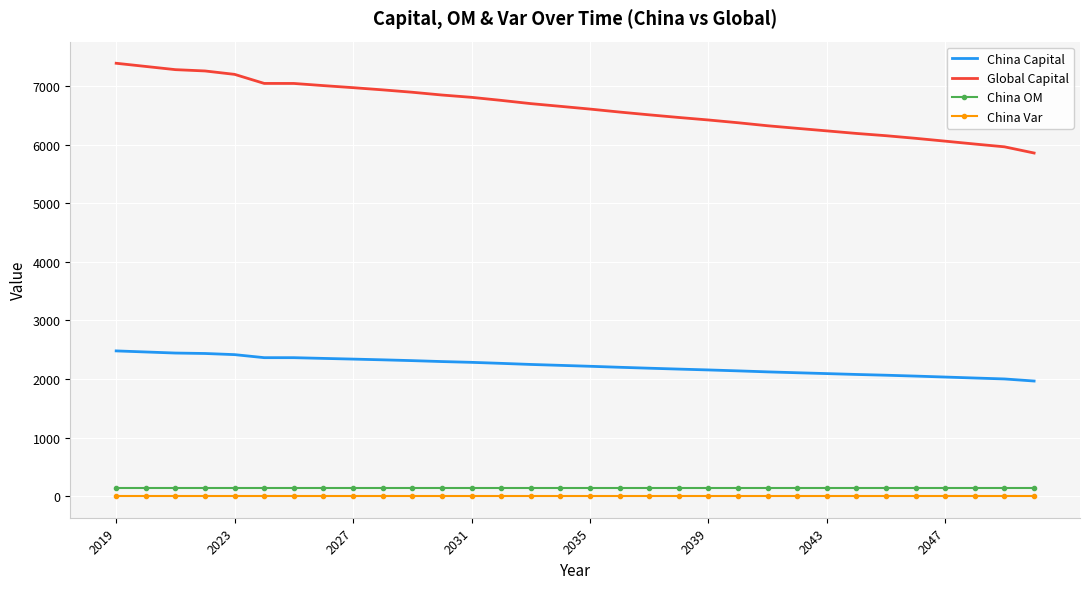

What are all the series names shown in the legend?

China Capital, Global Capital, China OM, China Var